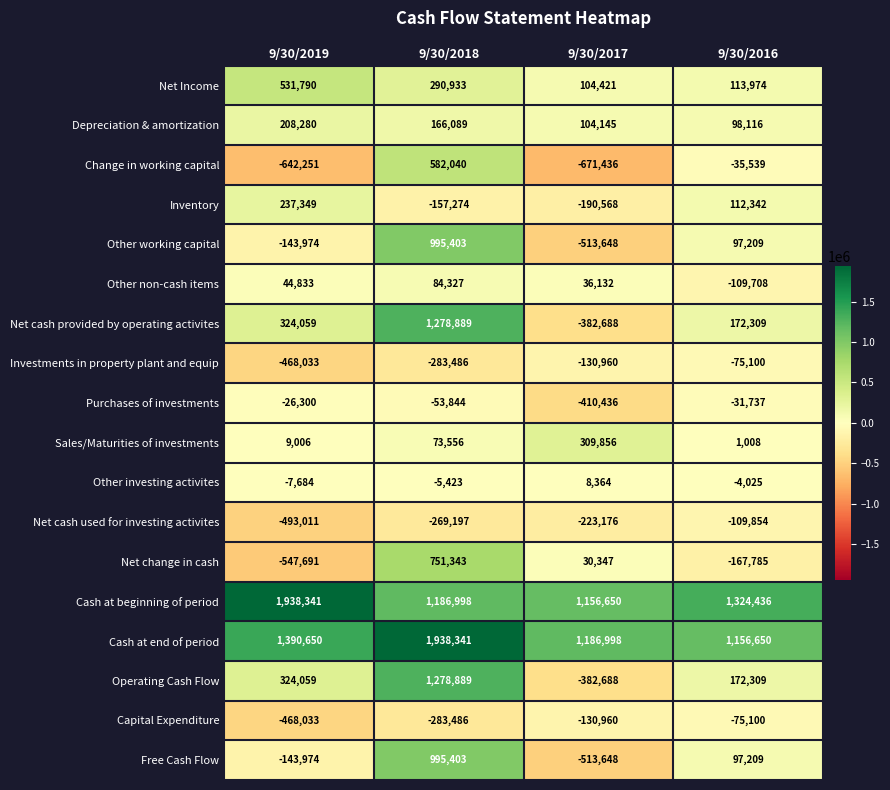

True or false: Other non-cash items has a value of 84327 at 9/30/2018.

True